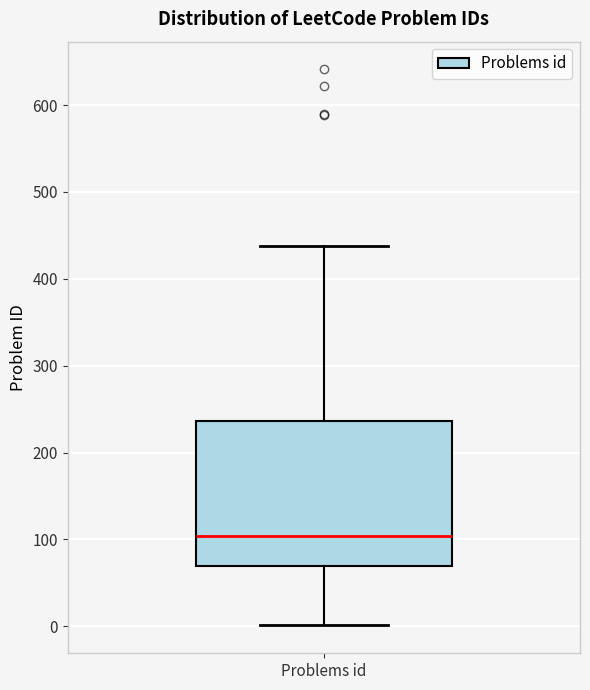

Transcribe this box plot: give where the median line is, the range the box spans, and where the two whiskers end, as read against the y-axis. The values are not printed on the chart, so give them approximately, as read against the axis.

median 100, box 70 to 240, whiskers 0 to 440